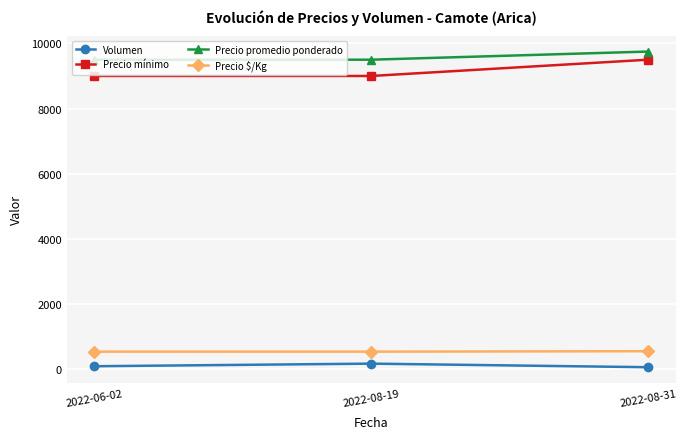

Where is Volumen nearest to the value 105?

2022-06-02